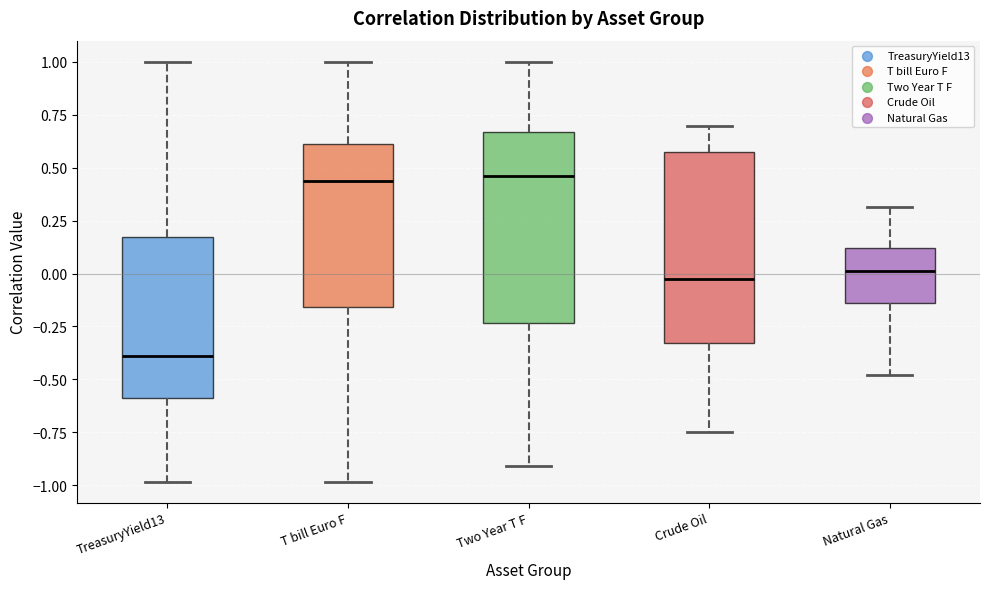

Reading left to right, read every box against the y-axis: the position of its median line, the range the box covers, and the ends of its whiskers. The values are not printed on the chart, so give them approximately, as read against the axis.

TreasuryYield13: median -0.40, box -0.60 to 0.15, whiskers -1.00 to 1.00
T bill Euro F: median 0.45, box -0.15 to 0.60, whiskers -1.00 to 1.00
Two Year T F: median 0.45, box -0.25 to 0.65, whiskers -0.90 to 1.00
Crude Oil: median -0.05, box -0.35 to 0.55, whiskers -0.75 to 0.70
Natural Gas: median 0.00, box -0.15 to 0.10, whiskers -0.50 to 0.30